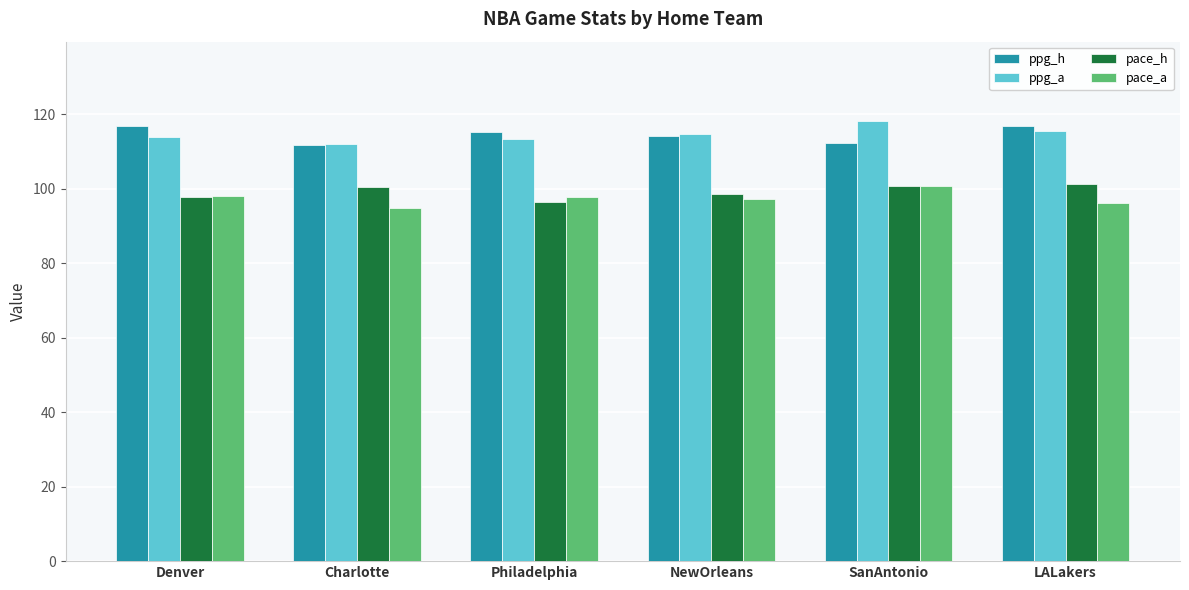

What is the approximate value of pace_h at Charlotte?

100.5